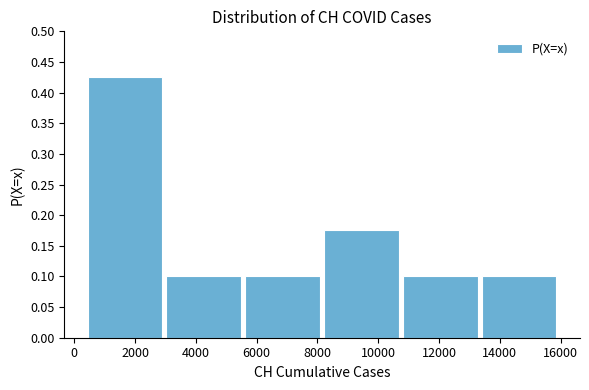

How tall is the bar that spans 13400 to 16000 on the x-axis? Neither the bar edges nor the heights are printed on the chart, so give them approximately, as read against the axes.

0.100